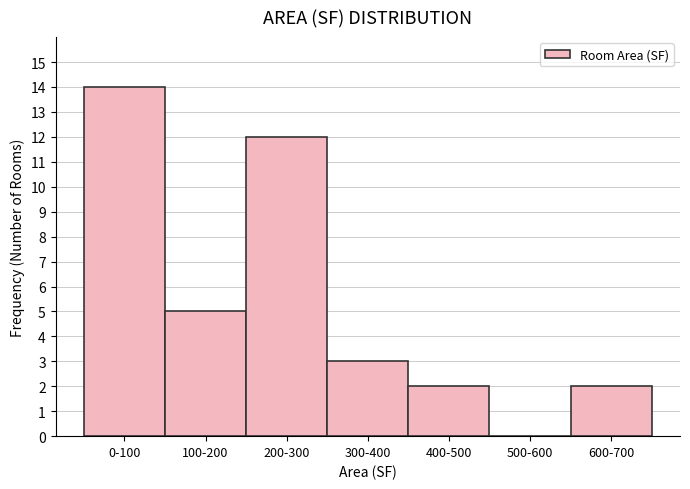

Reading left to right, transcribe all the data shown in this chart.

0-100=14	100-200=5	200-300=12	300-400=3	400-500=2	500-600=0	600-700=2